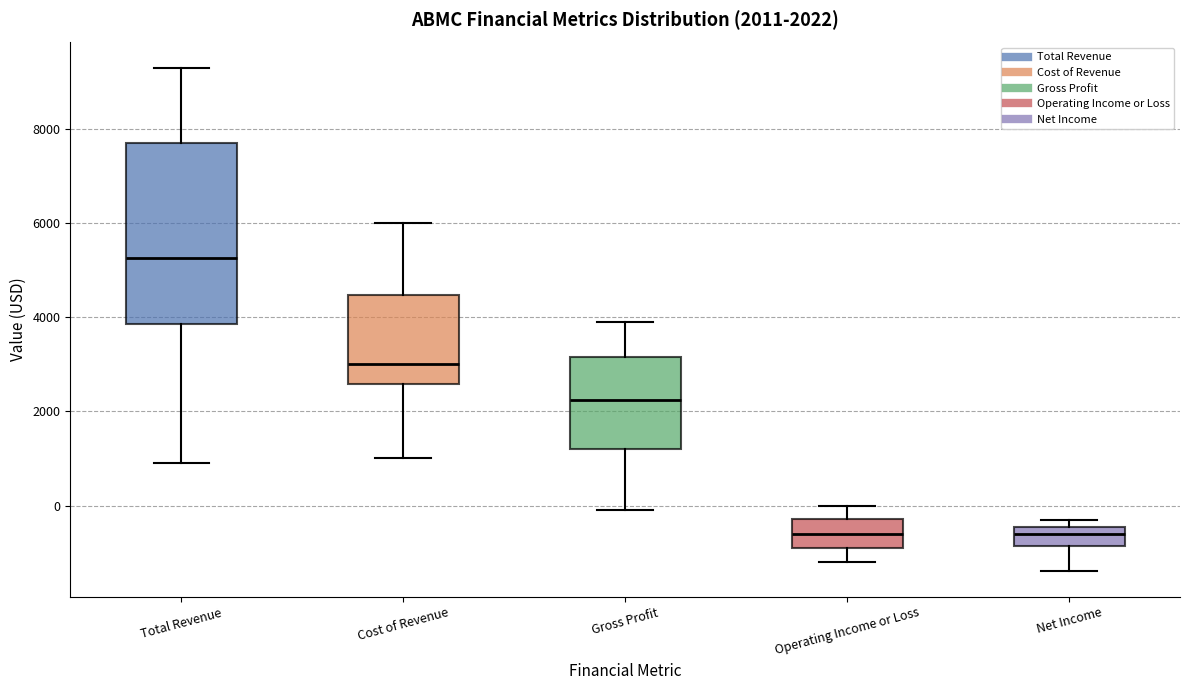

Which box is the tallest, from its lower edge to its upper edge?

Total Revenue